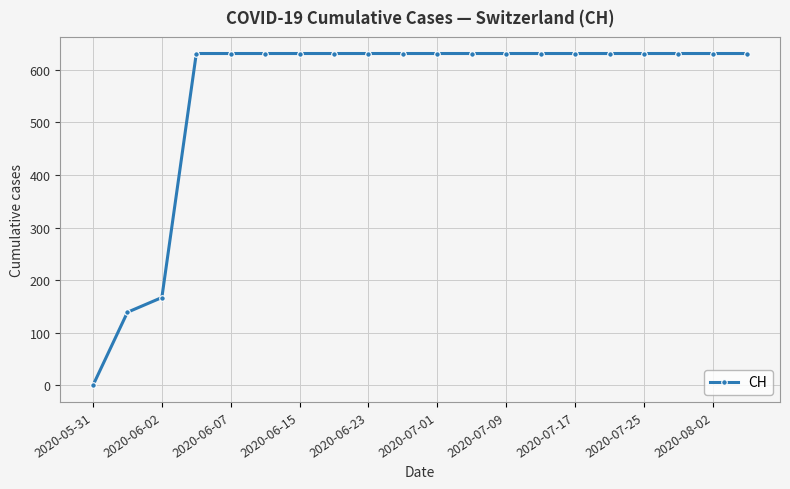

What is the value of the 11th point from the left?

631